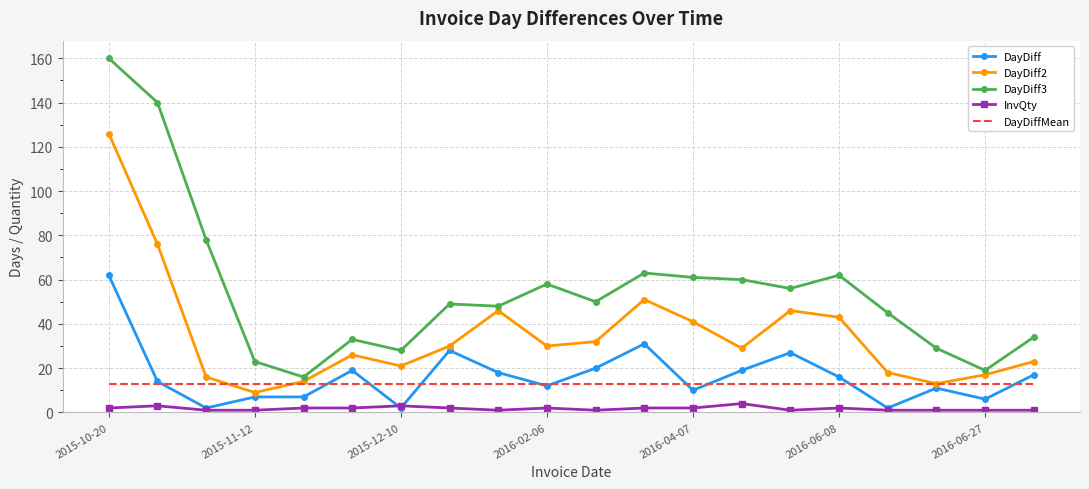

Which series has the largest range (max minus min)?

DayDiff3